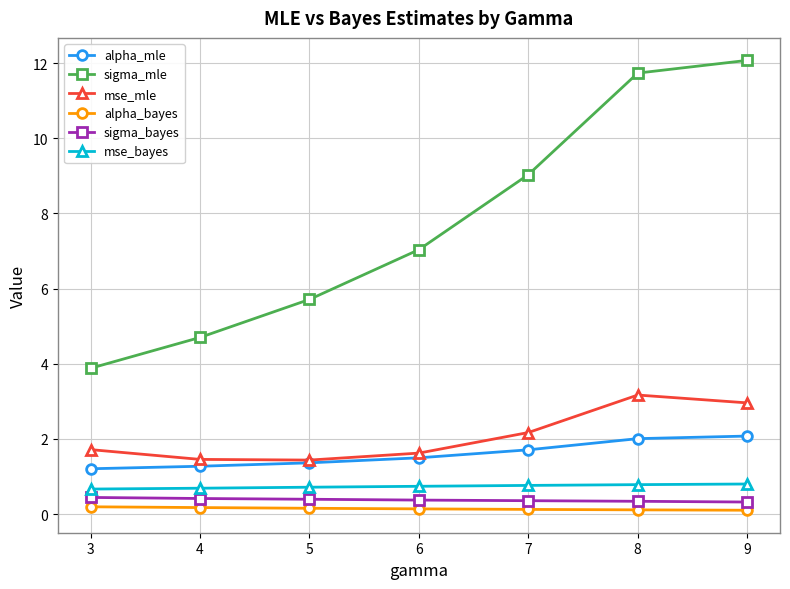

What is the total value across all series at 5?

9.8